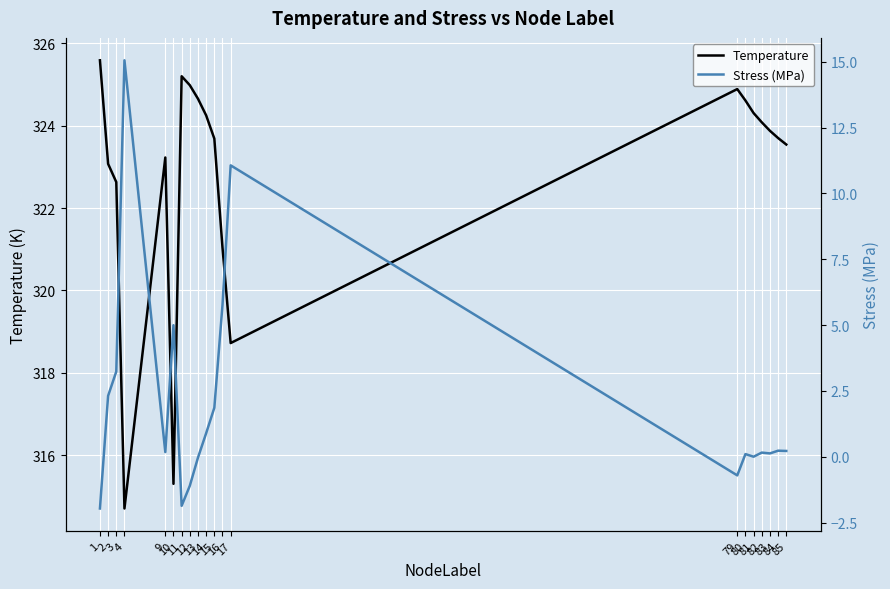

Which category has the highest value in the Temperature series?

1